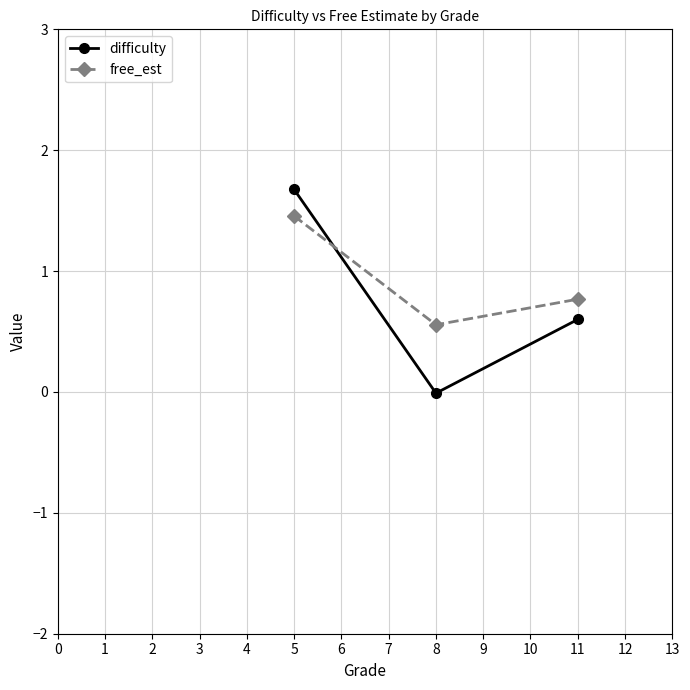

How many values in the difficulty series are below 0?

1